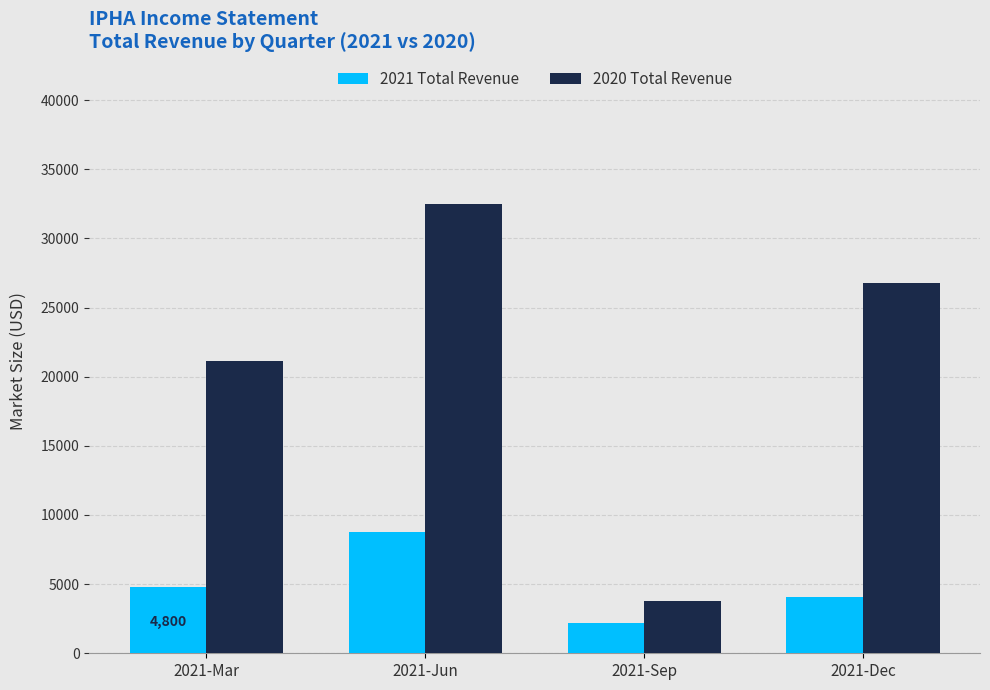

How many groups of bars are there?

4